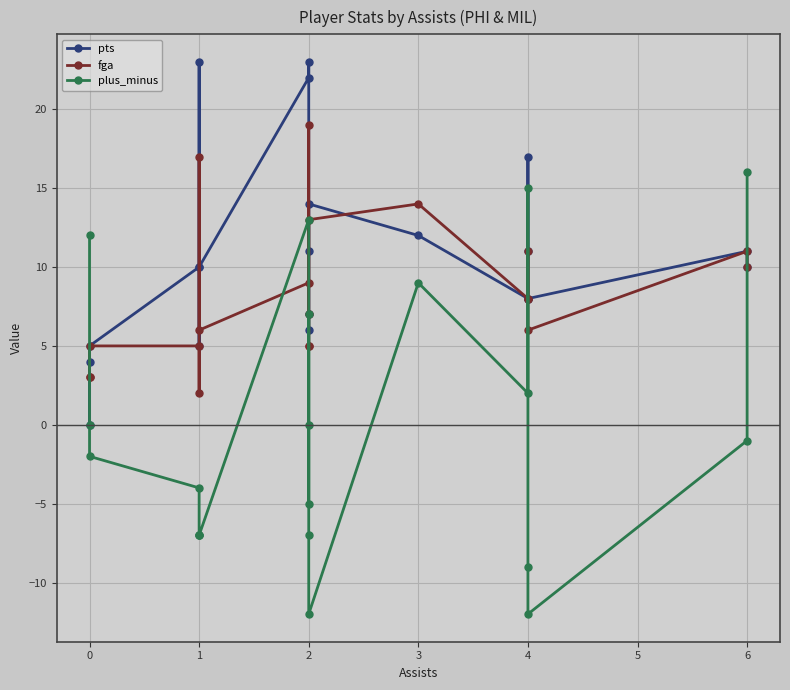

What is the maximum value shown in the chart?

23